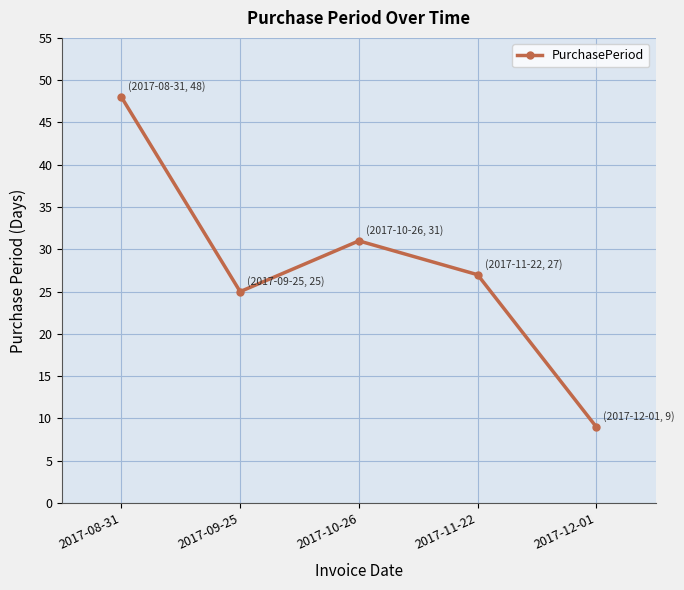

What is the label of the 4th point from the left?

2017-11-22